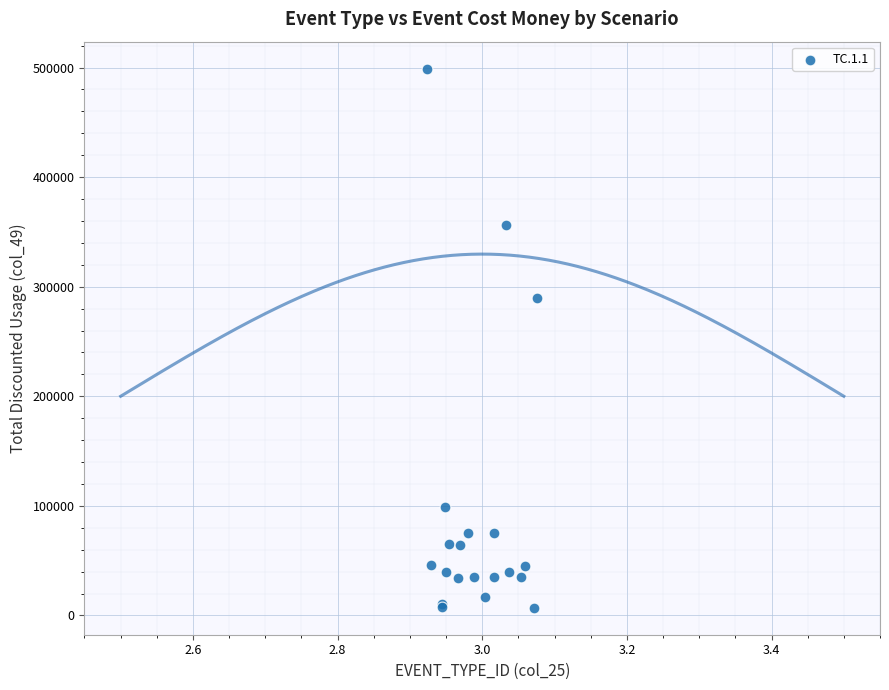

What Y value in the scatter plot is closest to 253000?

290000